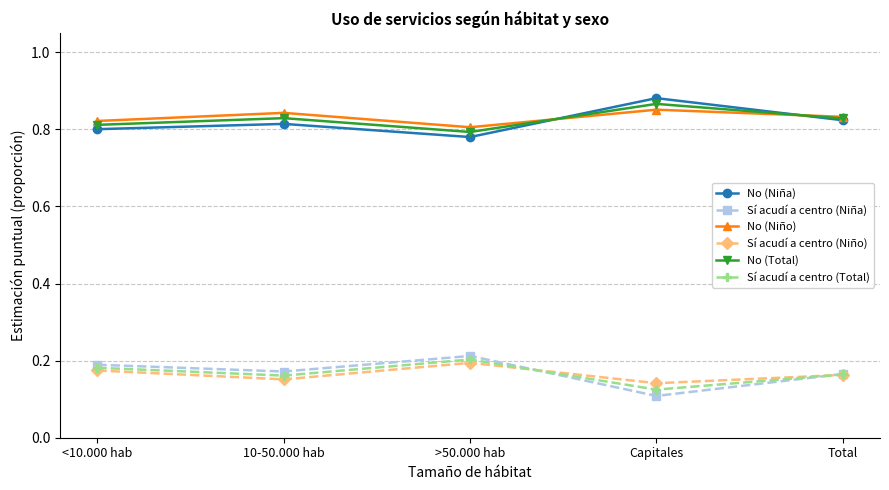

What position from the right is Total?

1